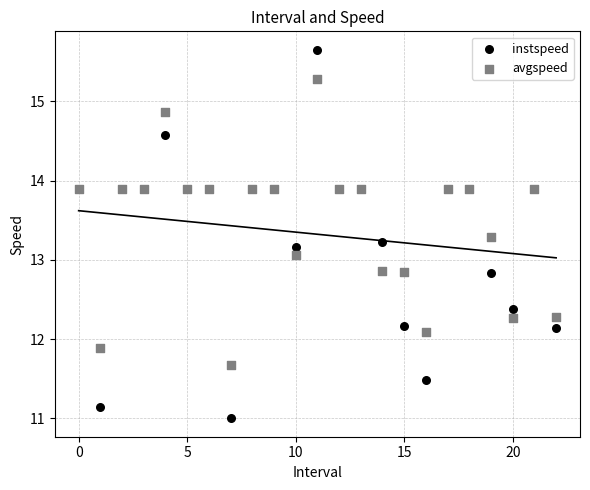

Across all series, what Y value is closest to 13?

13.1